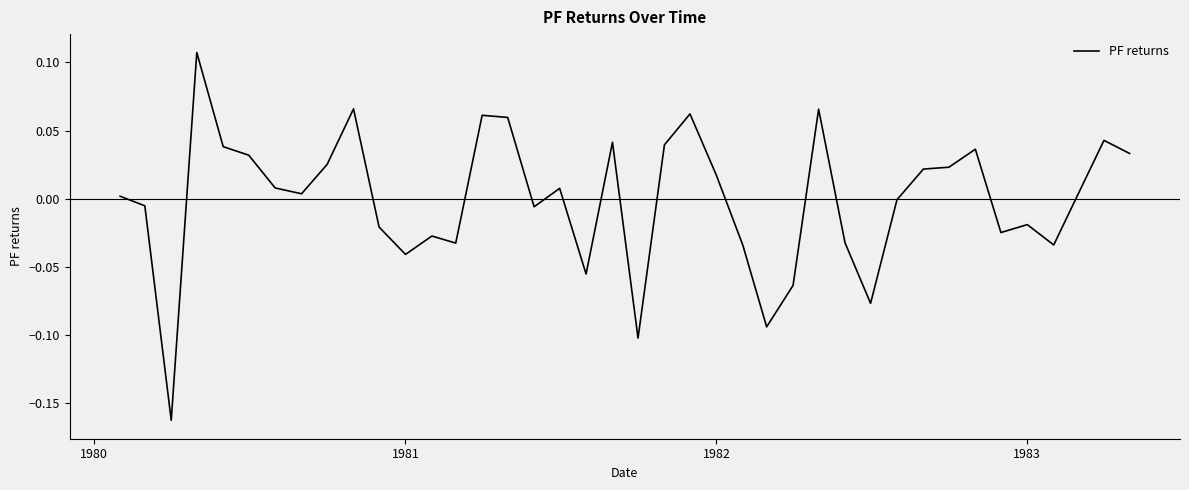

What is the difference between the maximum and minimum values?

0.3